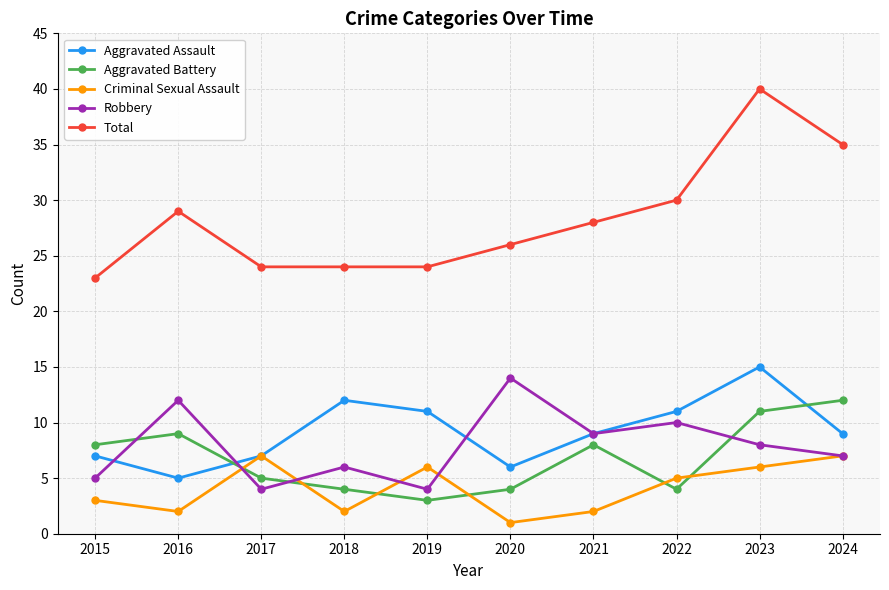

True or false: Criminal Sexual Assault and Total intersect in this chart.

False